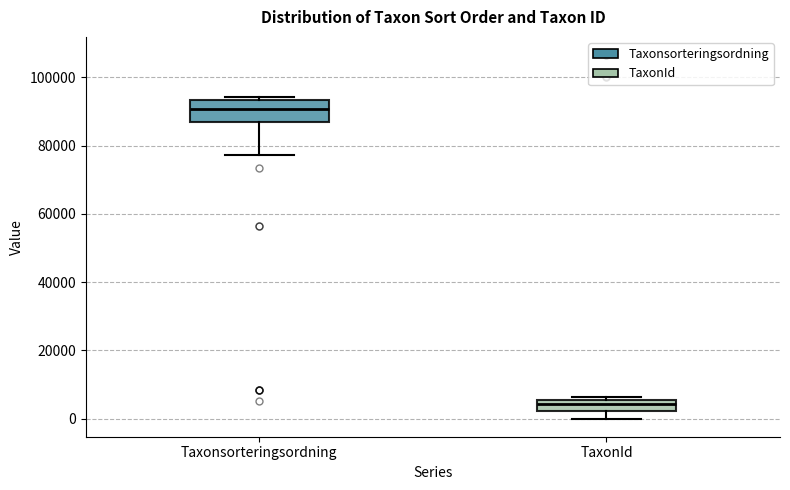

Reading left to right, read every box against the y-axis: the position of its median line, the range the box covers, and the ends of its whiskers. The values are not printed on the chart, so give them approximately, as read against the axis.

Taxonsorteringsordning: median 90000, box 86000 to 94000, whiskers 78000 to 94000 (just above the box's upper edge)
TaxonId: median 4000, box 2000 to 6000, whiskers 0 to 6000 (just above the box's upper edge)